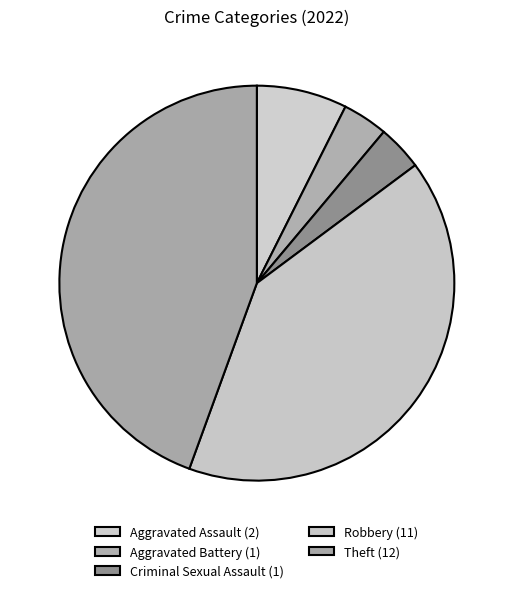

Which category has the biggest portion of the pie?

Theft